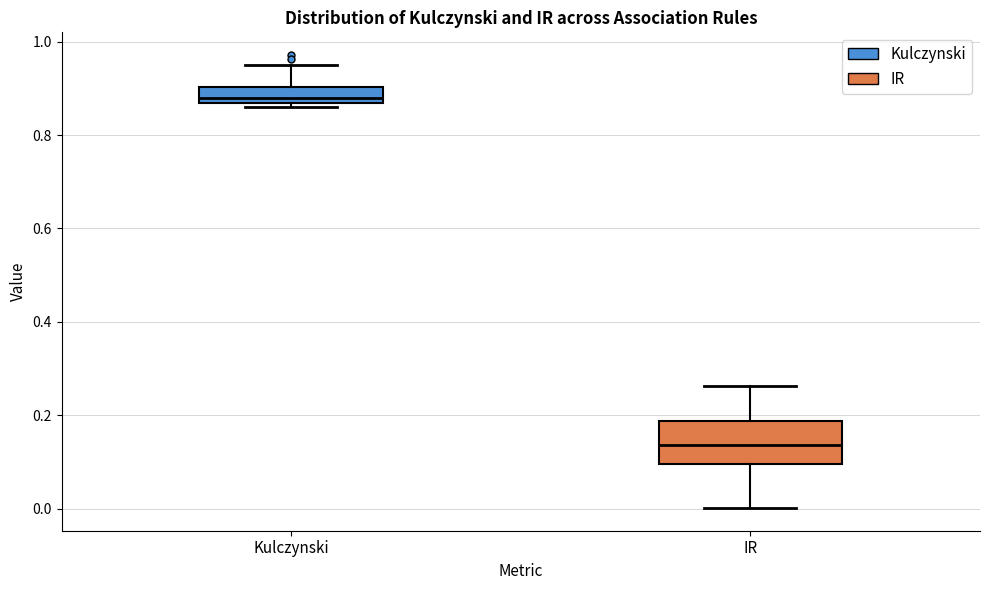

Which box is the tallest, from its lower edge to its upper edge?

IR